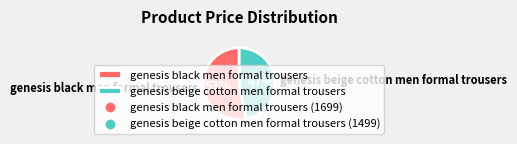

To the nearest percent, what percentage of the pie is genesis black men formal trousers?

53%